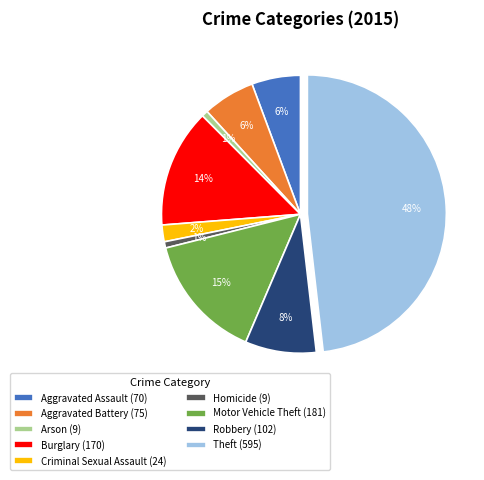

Which category has the biggest portion of the pie?

Theft